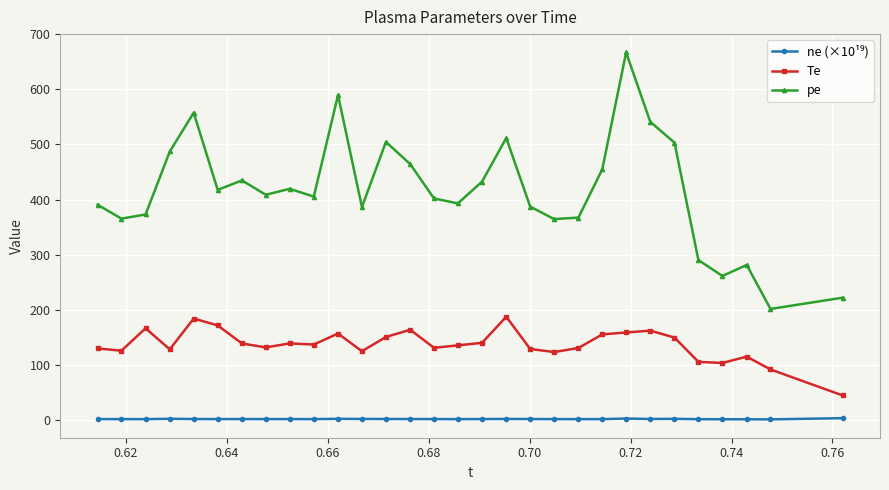

What is the difference between the maximum and second lowest values in the Te series?

95.6